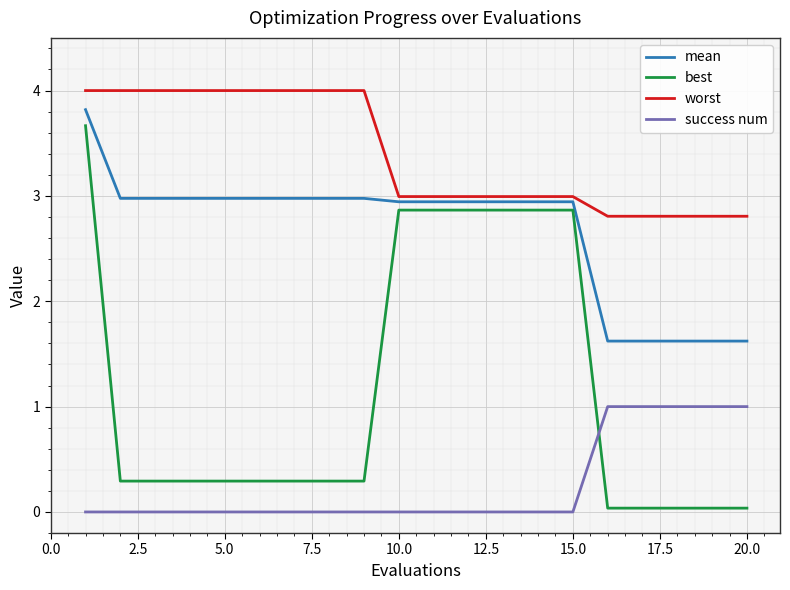

Which series has the widest spread of values?

best